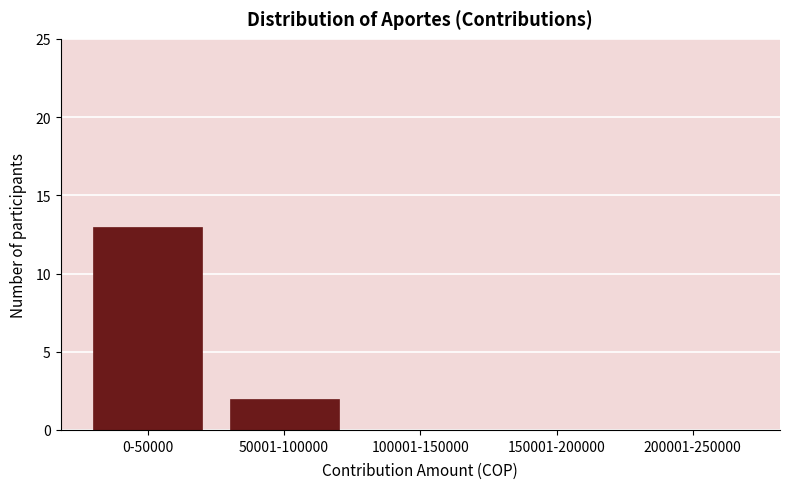

Reading left to right, extract all data points from this chart.

0-50000=13	50001-100000=2	100001-150000=0	150001-200000=0	200001-250000=0